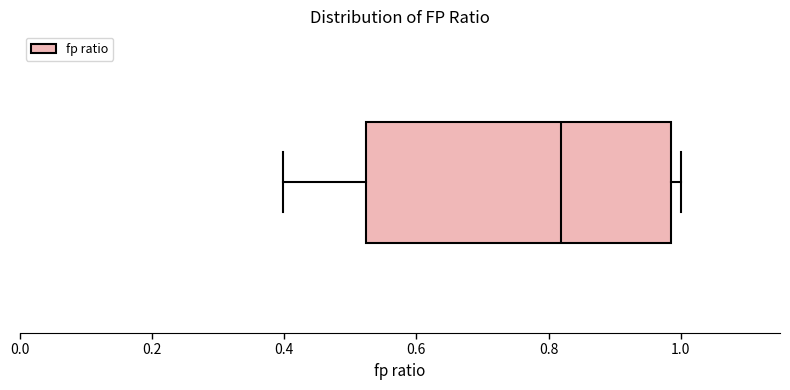

Transcribe this box plot: give where the median line is, the range the box spans, and where the two whiskers end, as read against the x-axis. The values are not printed on the chart, so give them approximately, as read against the axis.

median 0.82, box 0.52 to 0.98, whiskers 0.40 to 1.00